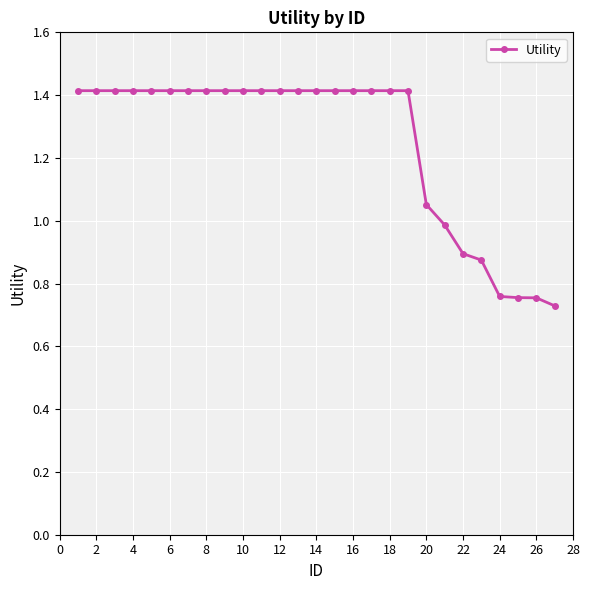

What is the average value?

1.2